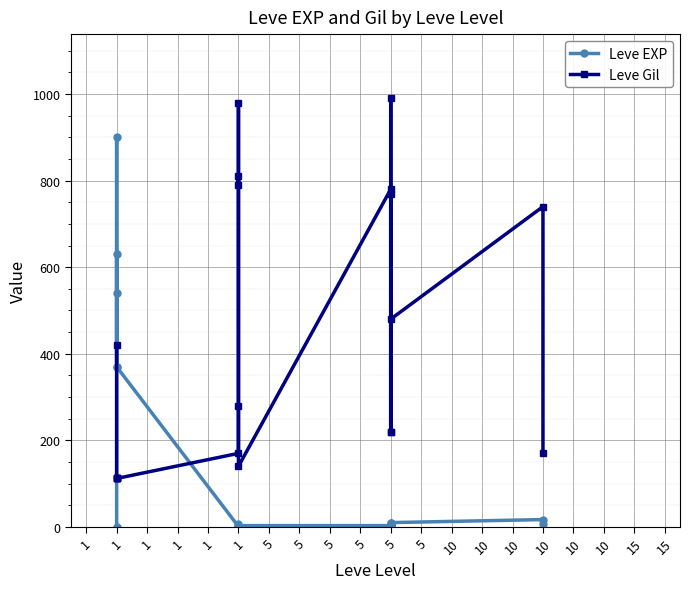

Where is the first local maximum for Leve Gil?

1